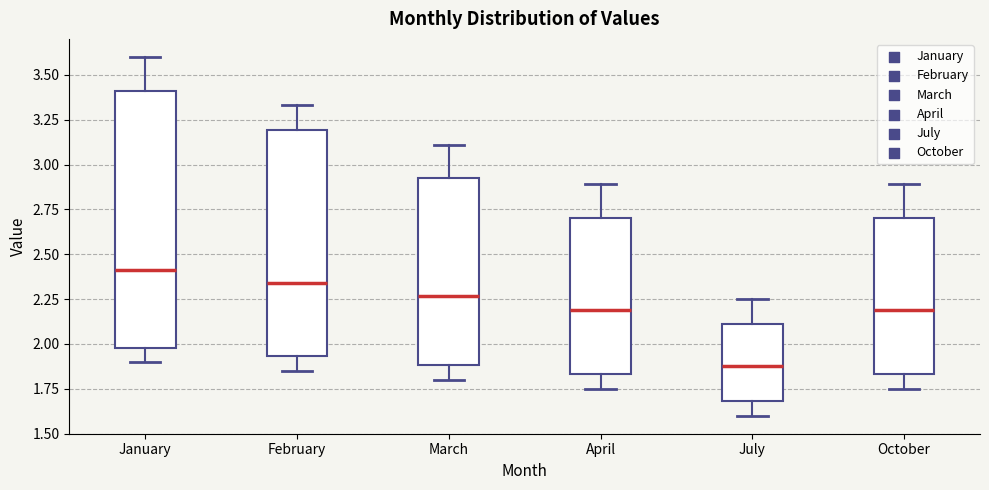

Comparing the boxes themselves (not the whiskers), which one is the tallest?

January